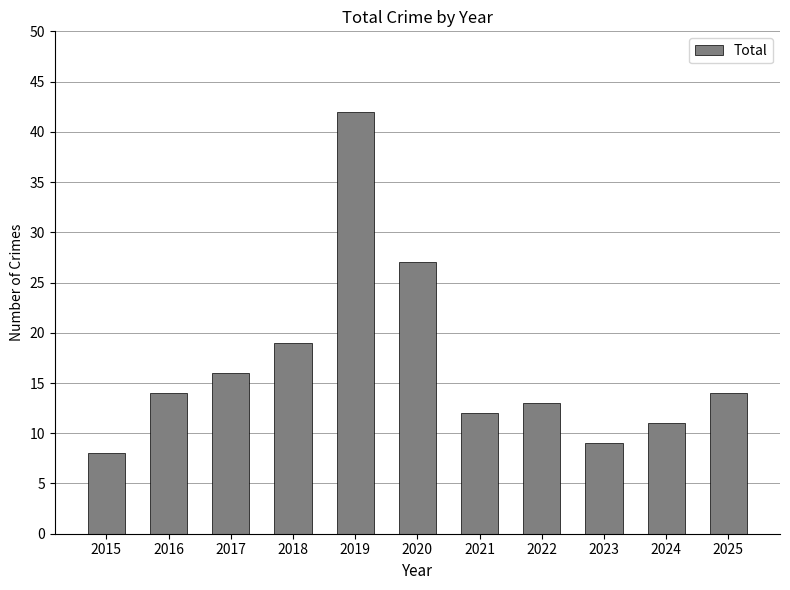

What is the maximum value shown in the chart?

42